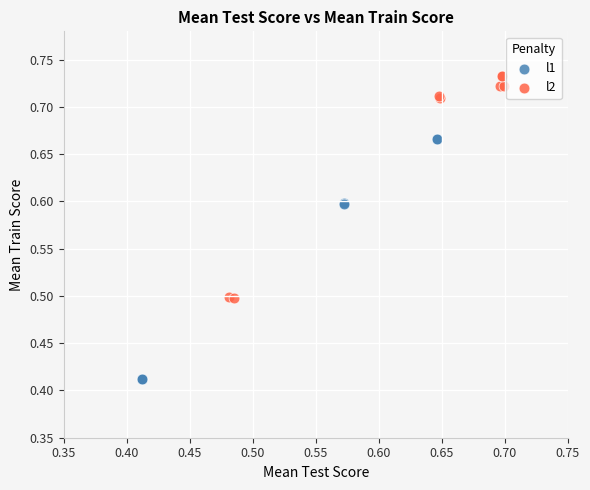

Which series reaches the minimum Y coordinate?

l1